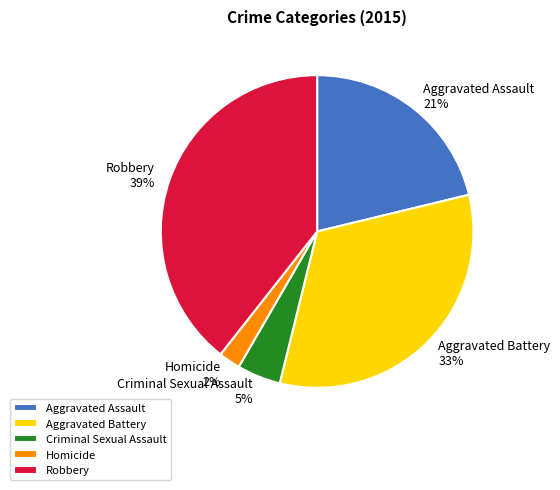

The Robbery slice represents 39% of the pie. True or false?

True